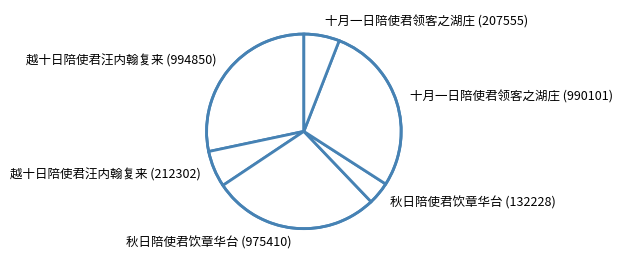

Is there any slice that represents more than half of the pie?

No